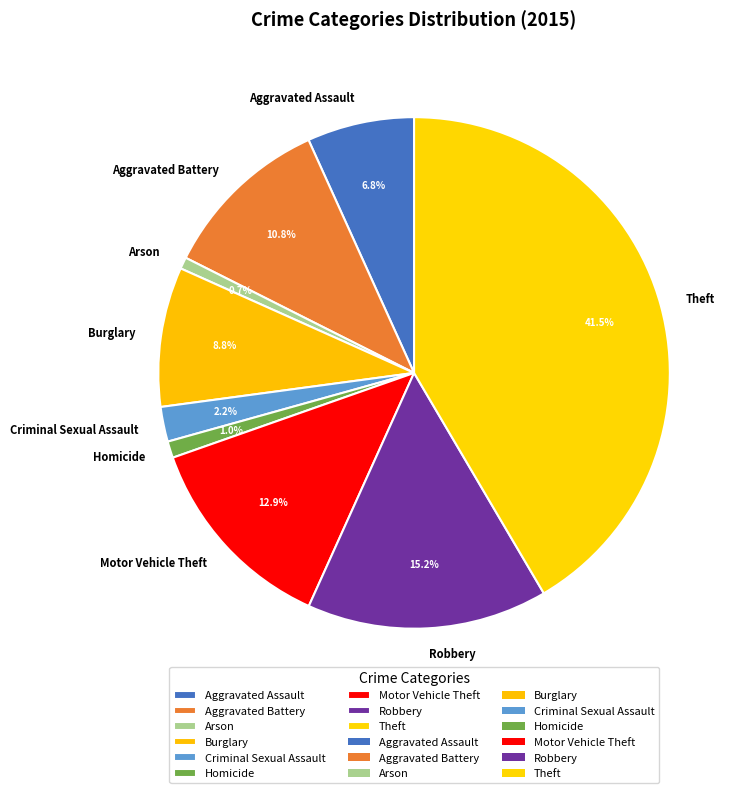

How many slices are in this pie chart?

9